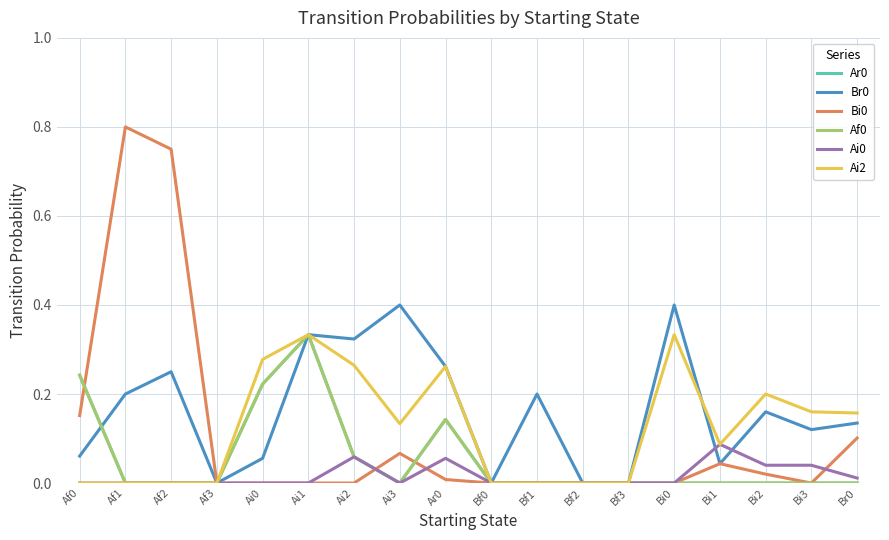

How many lines are shown in the chart?

6